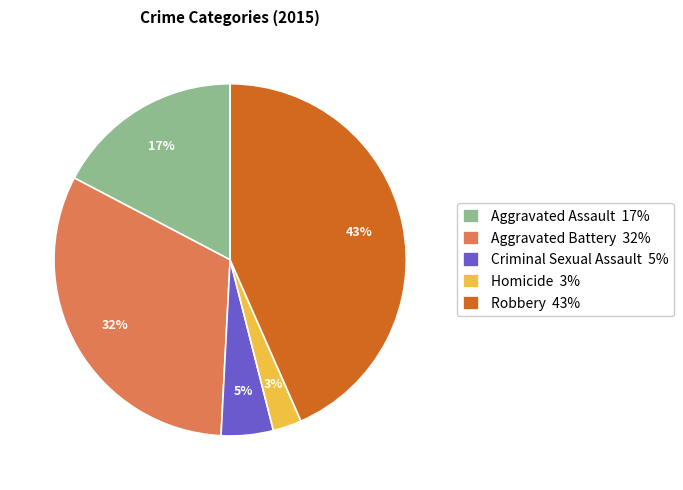

Does any single category account for the majority?

No